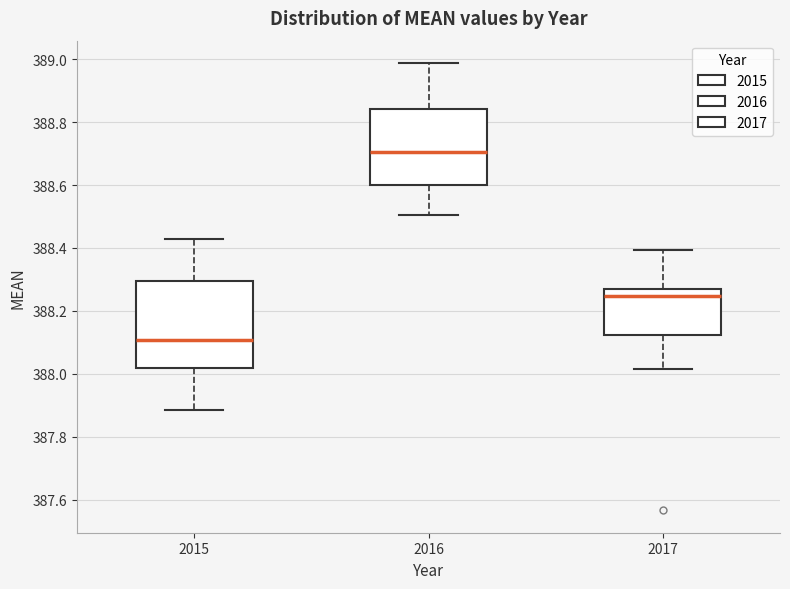

Which box's median line is the lowest?

2015